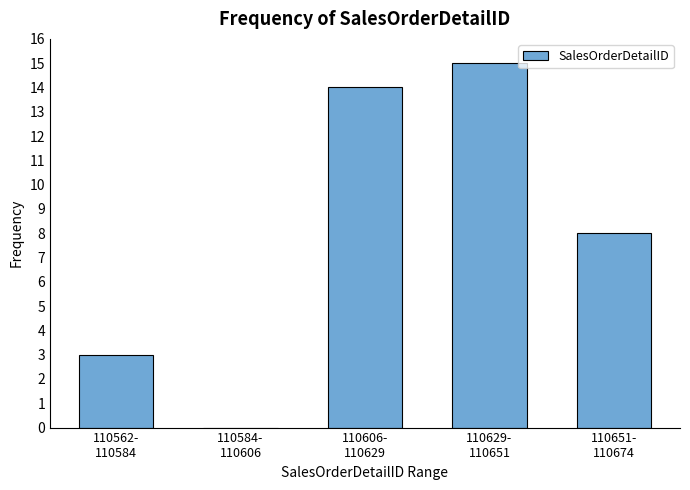

What is the maximum value shown in the chart?

15